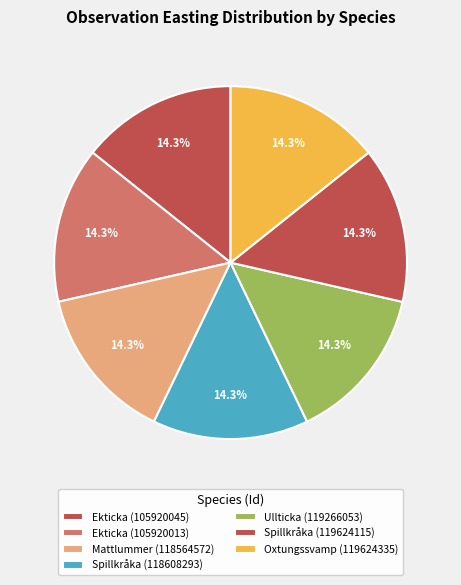

How many slices are in this pie chart?

7